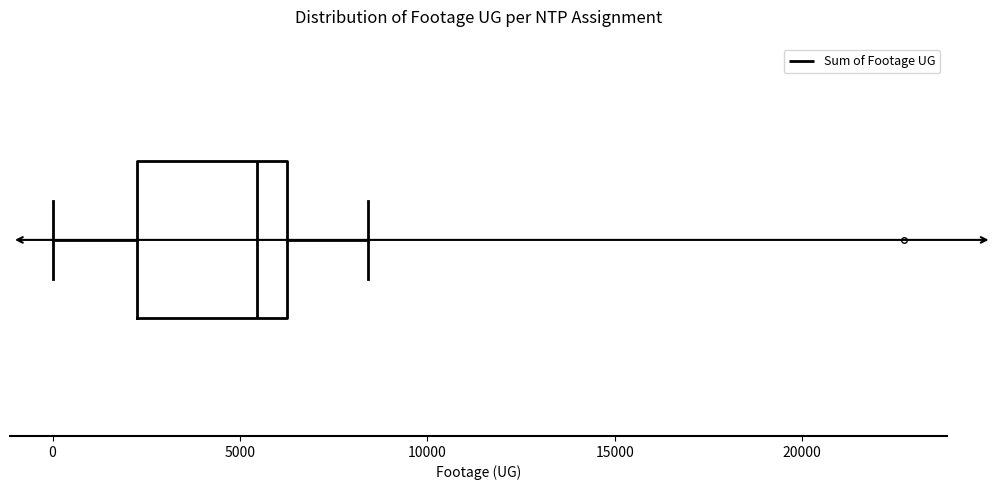

Read this box plot against the x-axis: the position of the median line, the range covered by the box, and the ends of both whiskers. The values are not printed on the chart, so give them approximately, as read against the axis.

median 5500, box 2500 to 6500, whiskers 0 to 8500